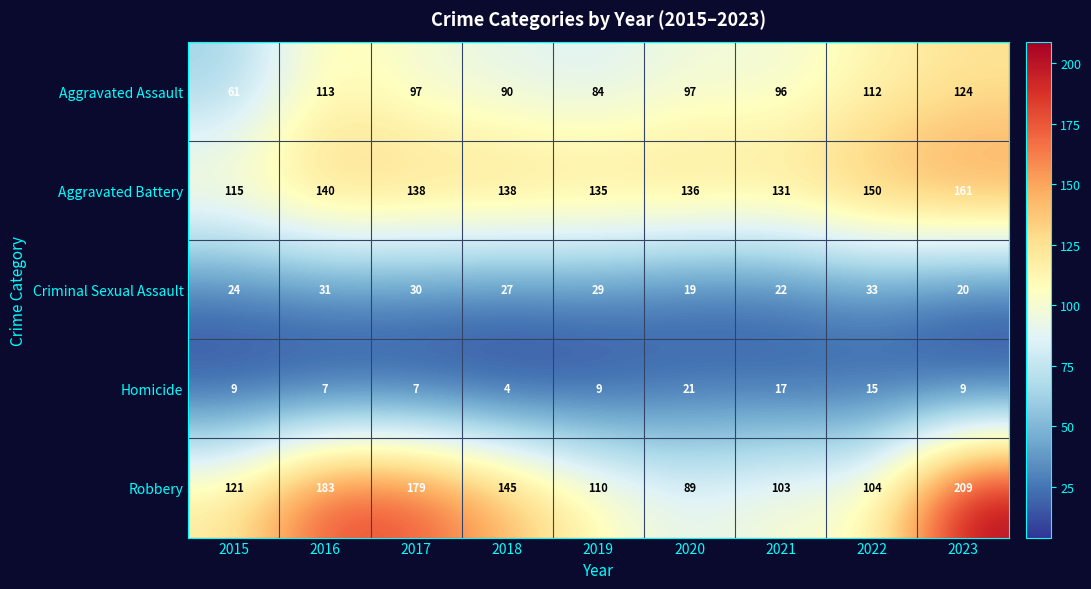

At which category is the sum across all series the highest?

2023